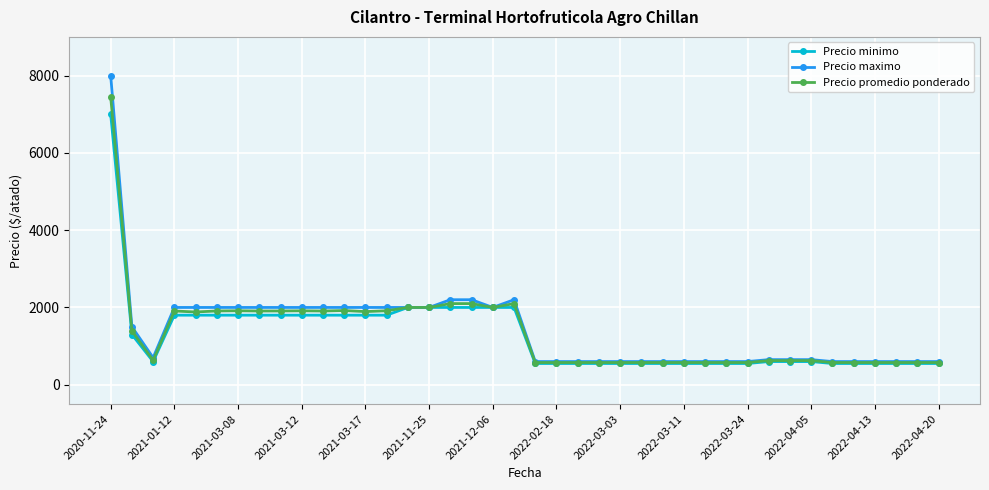

What is the value of the Precio maximo point at the 12th from the left?

2000